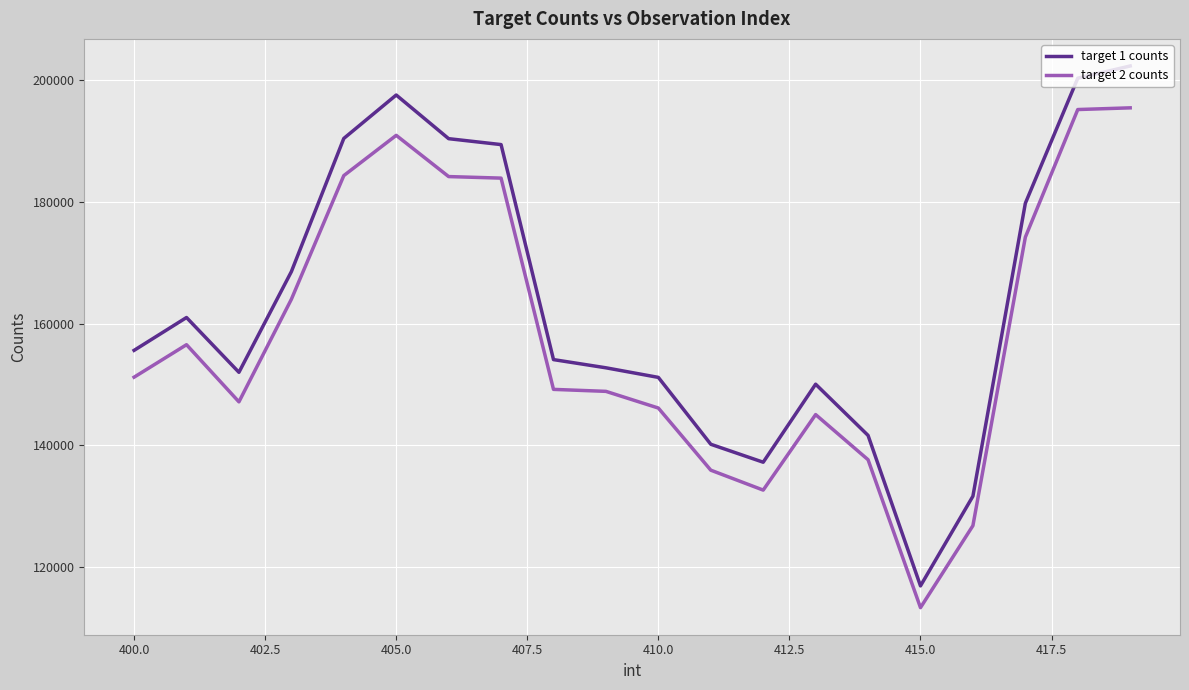

What is the difference between the maximum and minimum values in the target 1 counts series?

85500.4